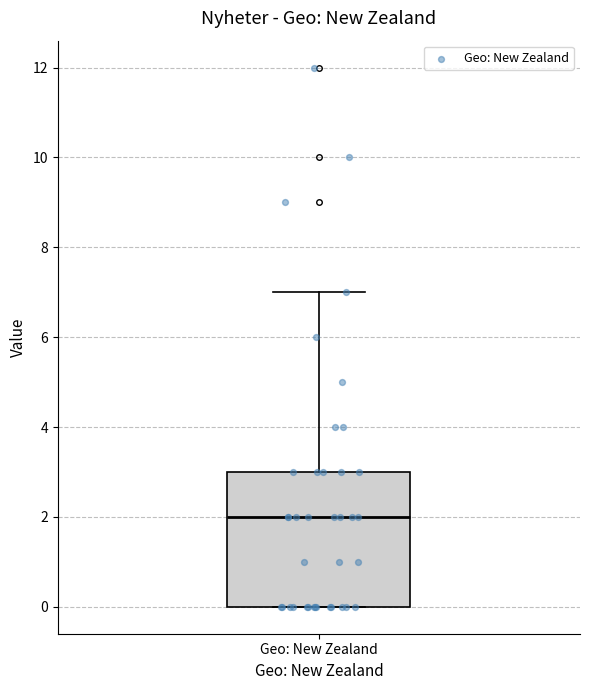

Where does the upper whisker of the box for Geo: New Zealand end on the y-axis? The values are not printed on the chart, so give them approximately, as read against the axis.

7